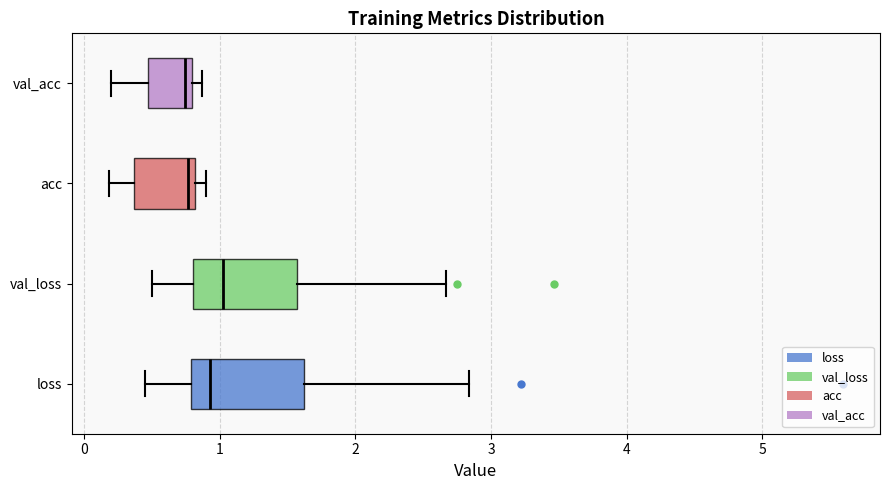

Where does the left whisker of the box for val_loss end on the x-axis? The values are not printed on the chart, so give them approximately, as read against the axis.

0.5